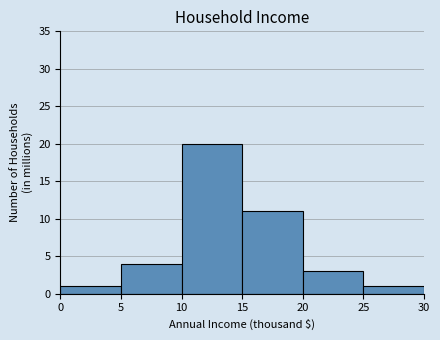

Over which range of the x-axis is the bar tallest?

10 to 15